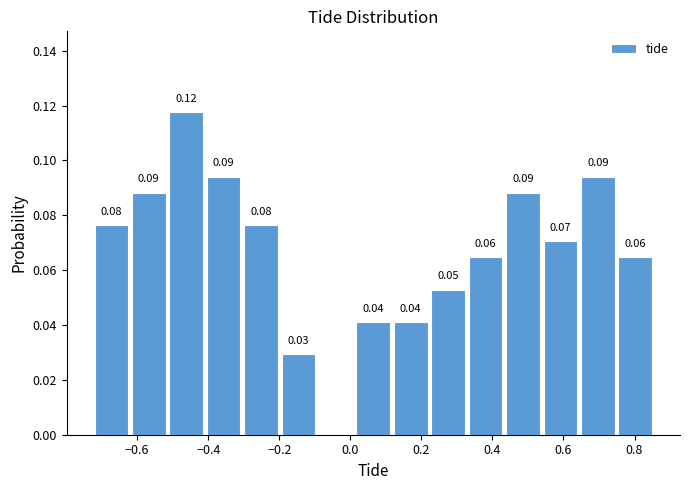

Over which range of the x-axis is the bar tallest?

-0.50 to -0.40